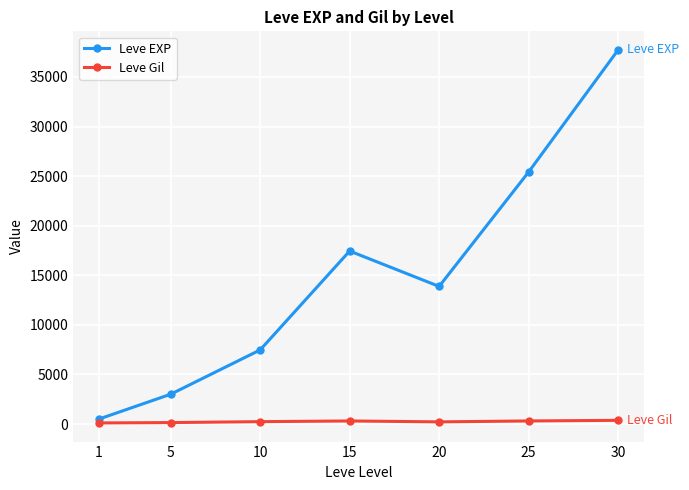

Rank the series by their average value, from highest to lowest.

Leve EXP, Leve Gil